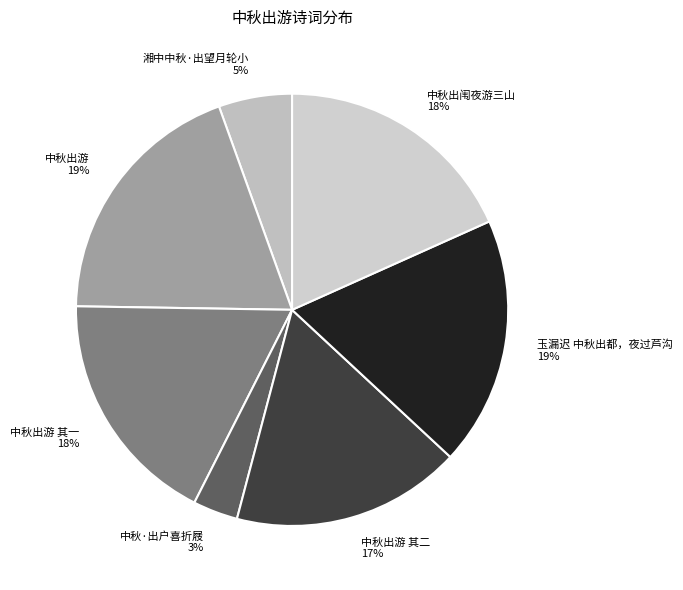

To the nearest percent, what percentage of the pie is 玉漏迟 中秋出都，夜过芦沟?

19%